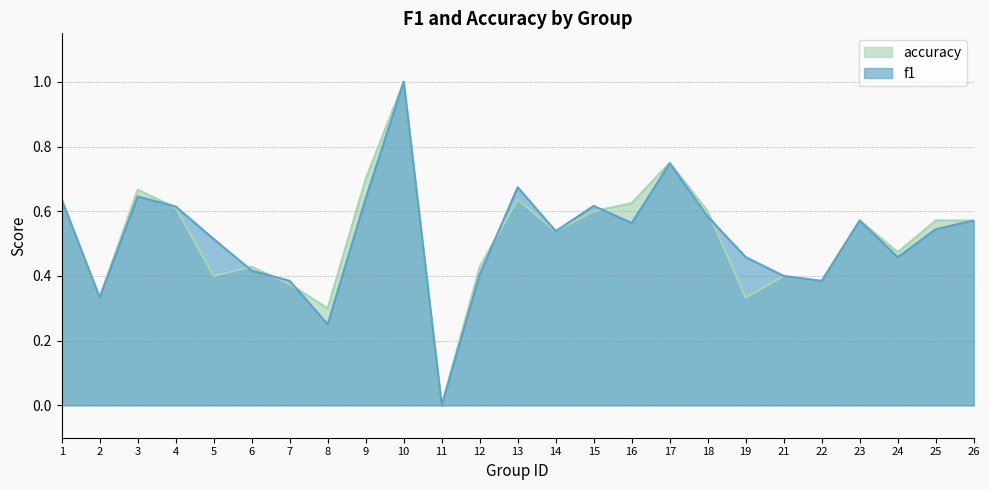

In f1, how many points are higher than both neighbors (excluding endpoints)?

6